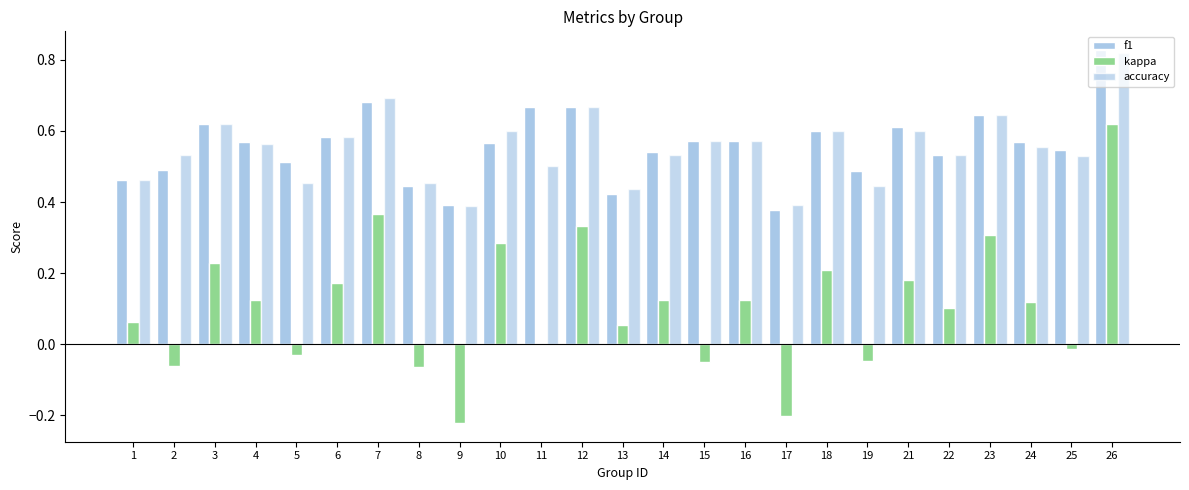

Count the number of categories in the chart.

25